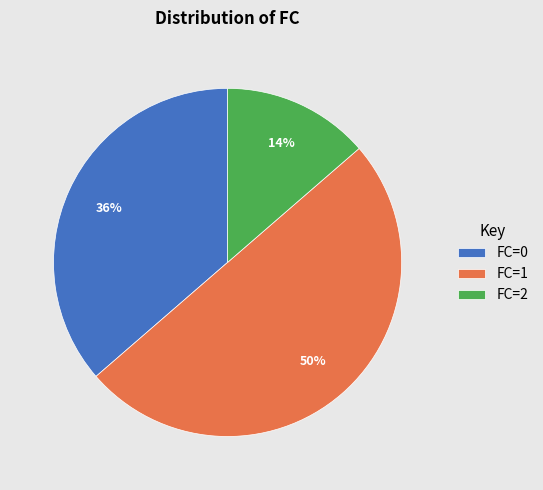

To the nearest percent, what percentage of the pie is FC=2?

14%